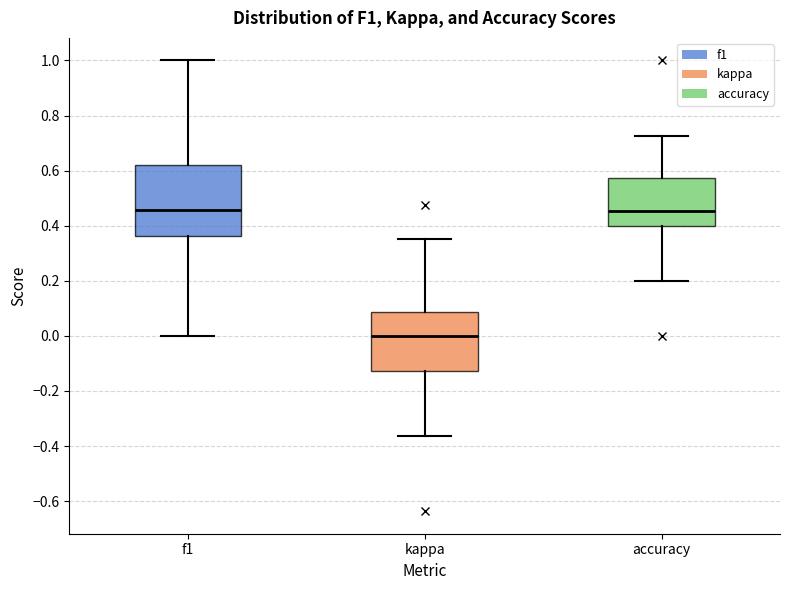

Comparing the boxes themselves (not the whiskers), which one is the tallest?

f1